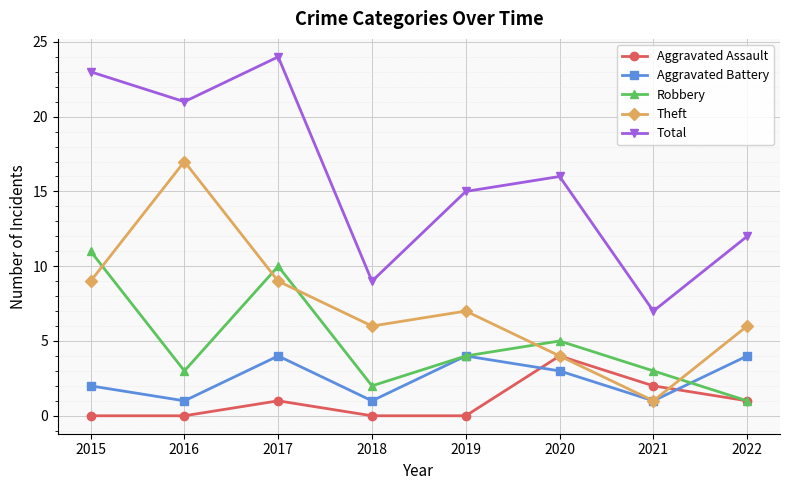

What are all the series names shown in the legend?

Aggravated Assault, Aggravated Battery, Robbery, Theft, Total